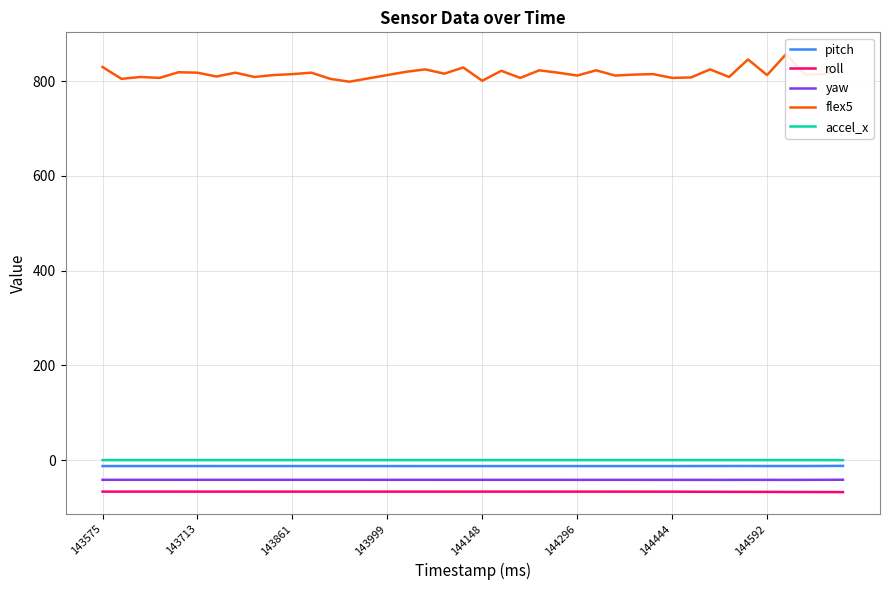

True or false: flex5 has more than 0 points higher than both neighbors.

True